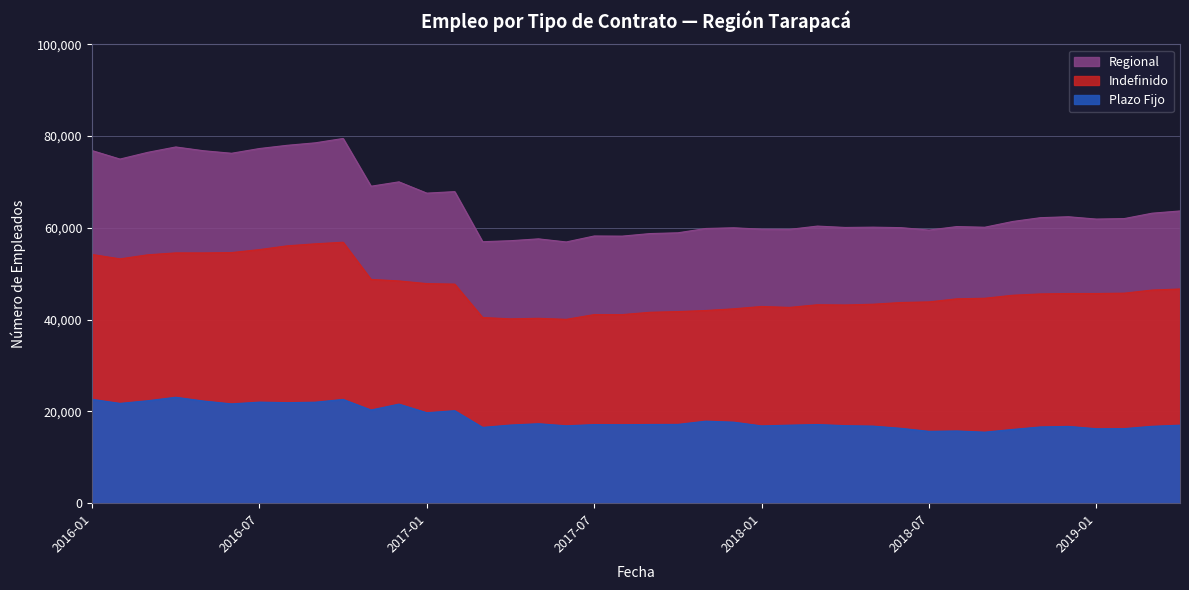

What is the highest value of the Indefinido series?

56875